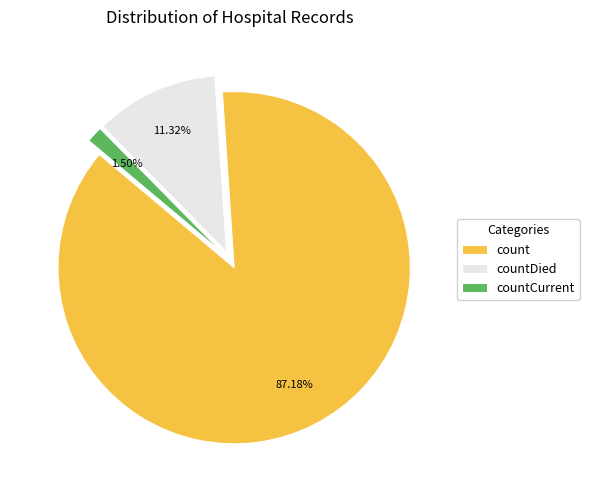

Which category accounts for the majority?

count